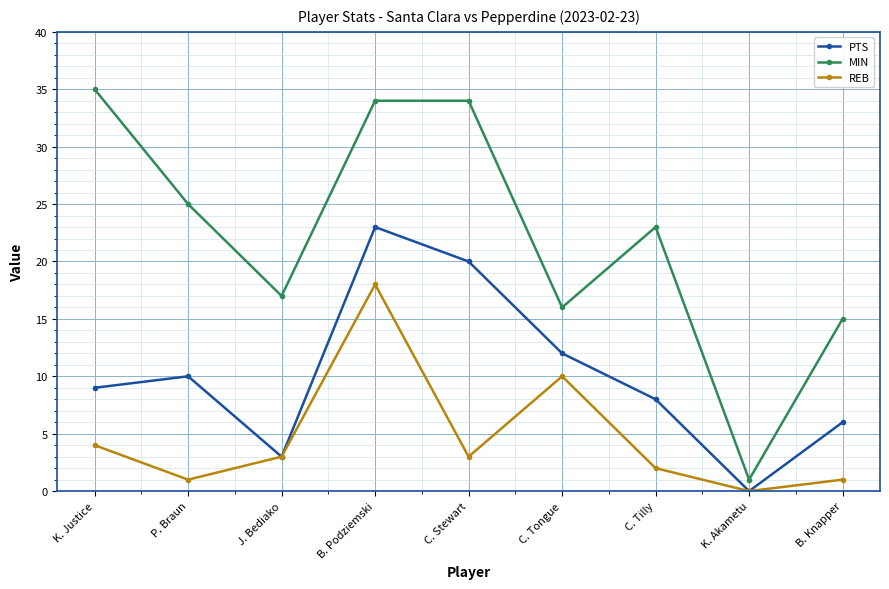

Which series has the largest range (max minus min)?

MIN